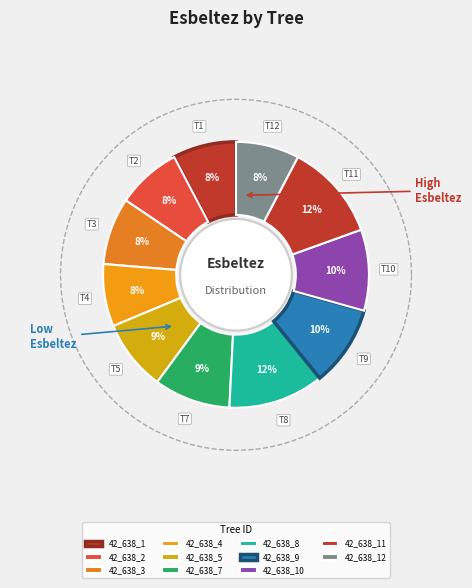

Which slice is the largest?

42_638_11